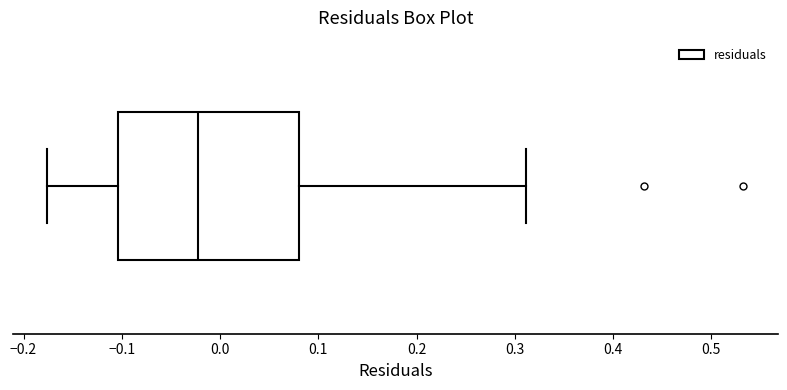

Transcribe this box plot: give where the median line is, the range the box spans, and where the two whiskers end, as read against the x-axis. The values are not printed on the chart, so give them approximately, as read against the axis.

median -0.02, box -0.10 to 0.08, whiskers -0.18 to 0.31